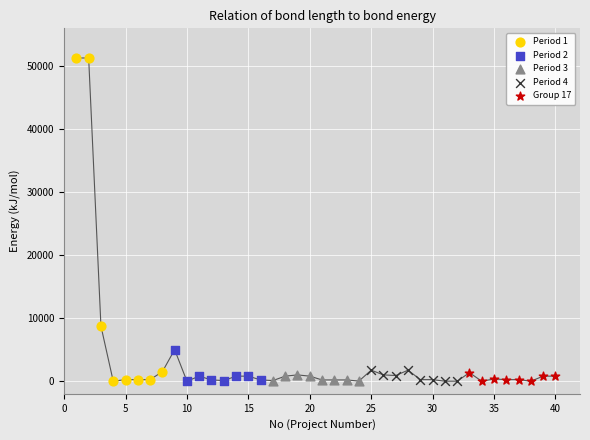

Which series reaches the maximum Y coordinate?

Period 1